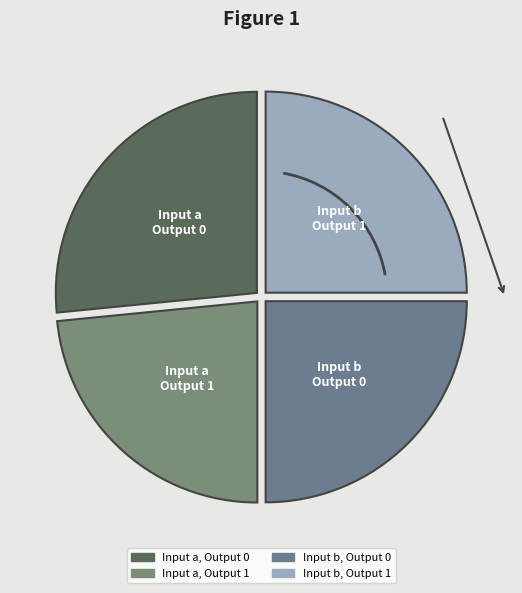

How many slices are in this pie chart?

4